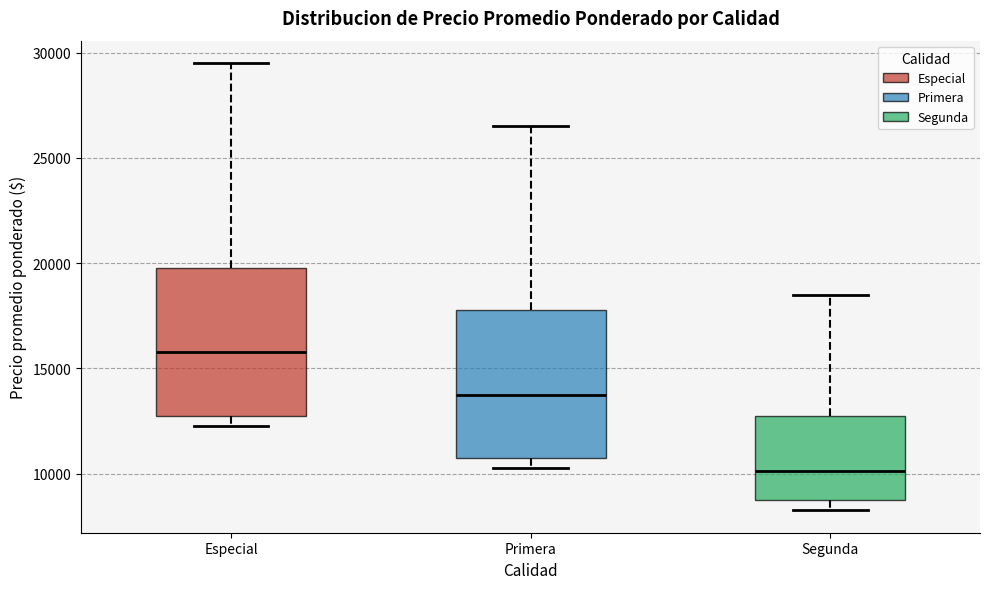

Reading left to right, read every box against the y-axis: the position of its median line, the range the box covers, and the ends of its whiskers. The values are not printed on the chart, so give them approximately, as read against the axis.

Especial: median 16000, box 13000 to 20000, whiskers 12500 to 29500
Primera: median 14000, box 11000 to 18000, whiskers 10500 to 26500
Segunda: median 10000, box 9000 to 13000, whiskers 8500 to 18500